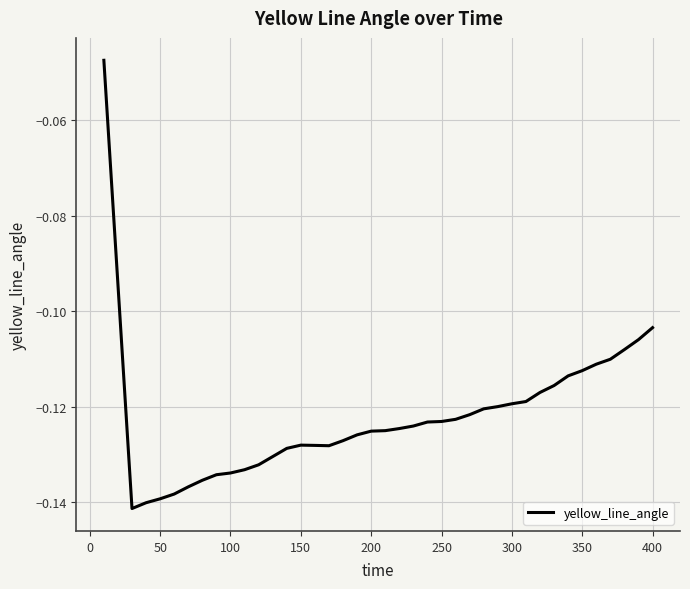

Count the number of data series in this chart.

1